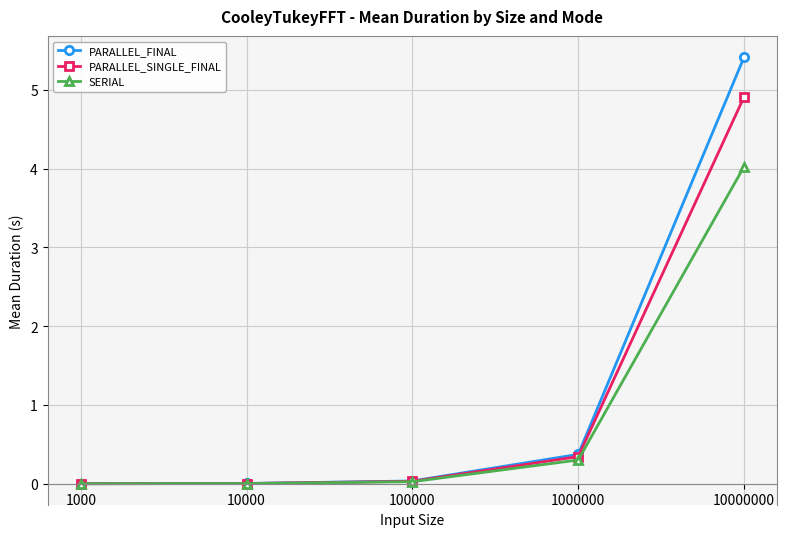

Is the value of SERIAL at 10000000 greater than the value of PARALLEL_SINGLE_FINAL at 1000?

Yes